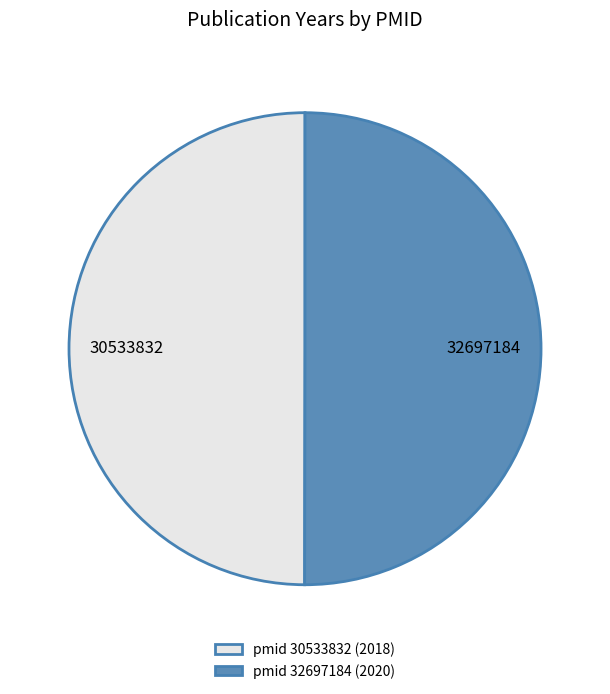

Do pmid 32697184 (2020) and pmid 30533832 (2018) together represent more than half of the pie?

Yes